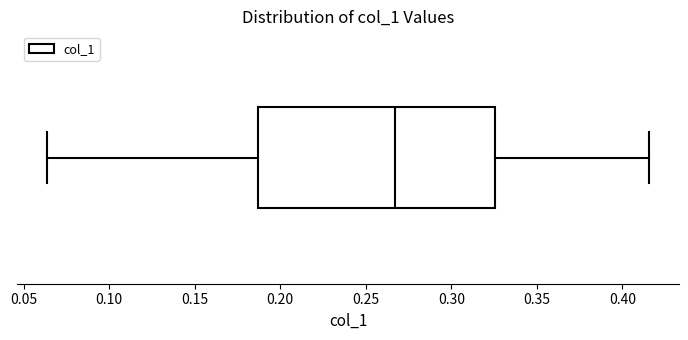

Transcribe this box plot: give where the median line is, the range the box spans, and where the two whiskers end, as read against the x-axis. The values are not printed on the chart, so give them approximately, as read against the axis.

median 0.265, box 0.185 to 0.325, whiskers 0.065 to 0.415